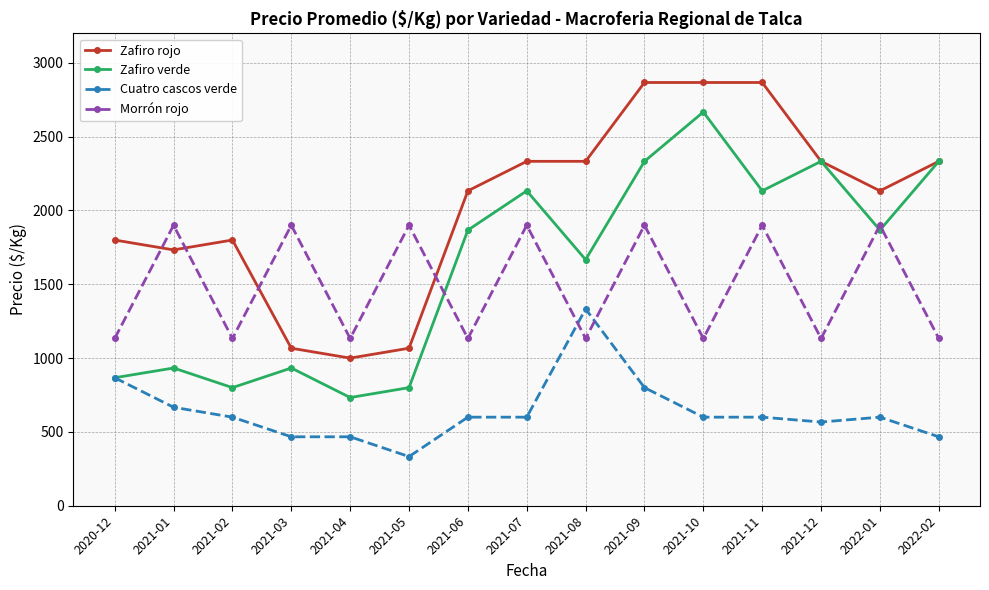

What is the difference between the maximum and minimum values in the Zafiro rojo series?

1867